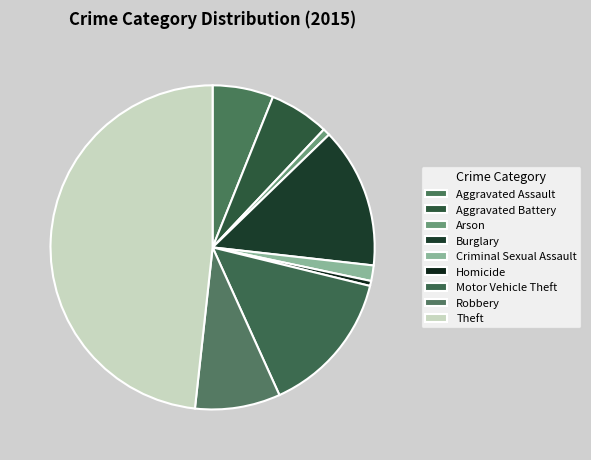

Which slice is the smallest?

Homicide